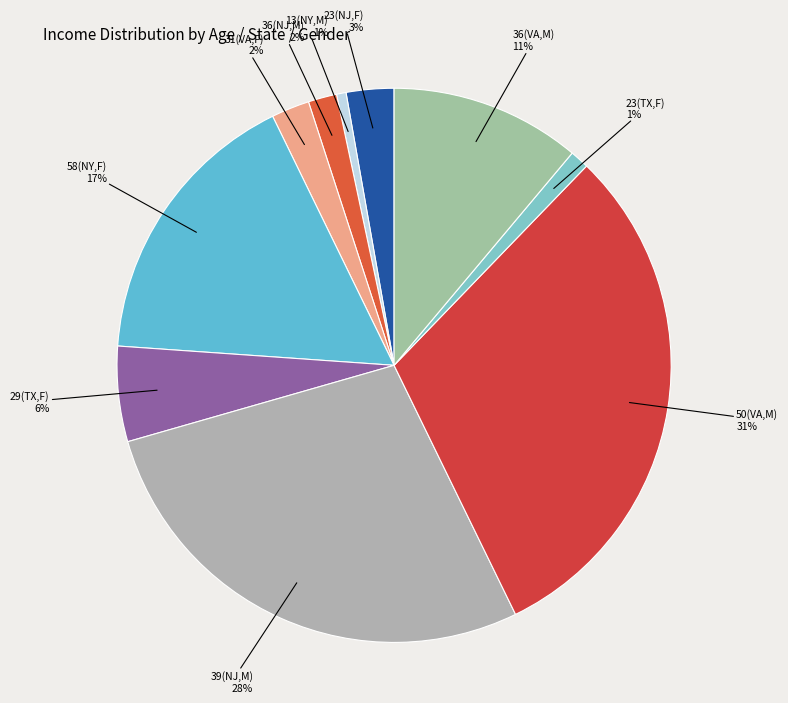

To the nearest percent, what is the average slice percentage?

10%